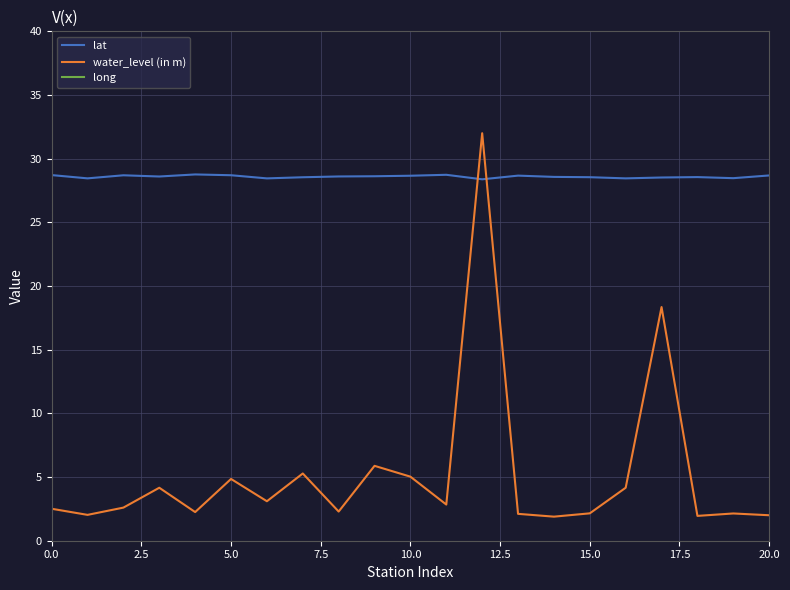

What is the label of the 21st point from the left?

20